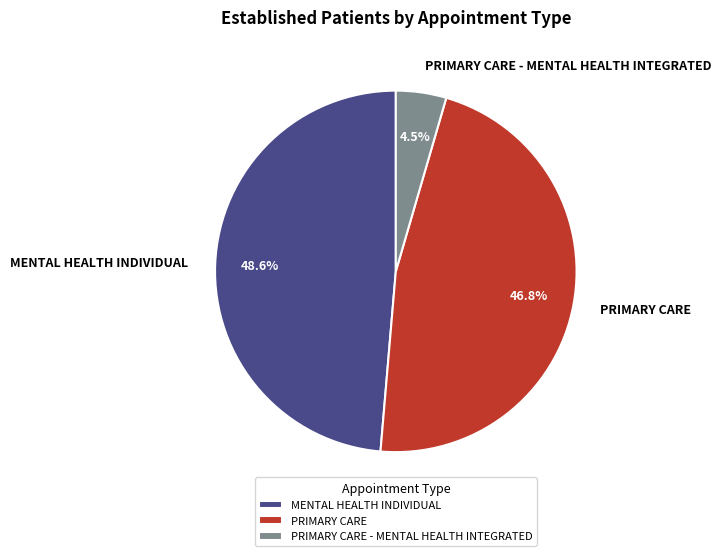

Which slice is the smallest?

PRIMARY CARE - MENTAL HEALTH INTEGRATED